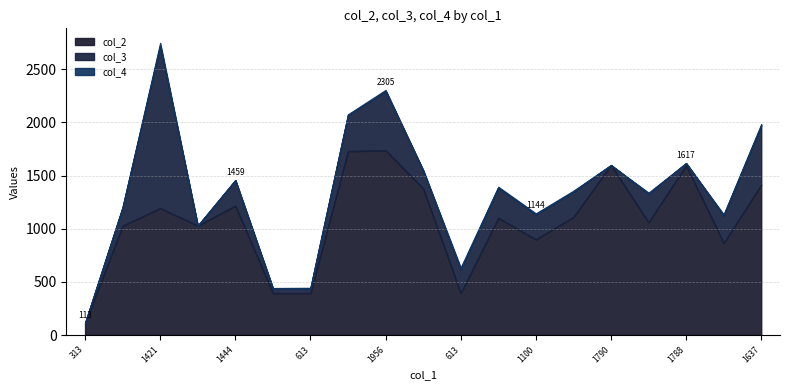

What is the label of the 12th point from the right?

1949